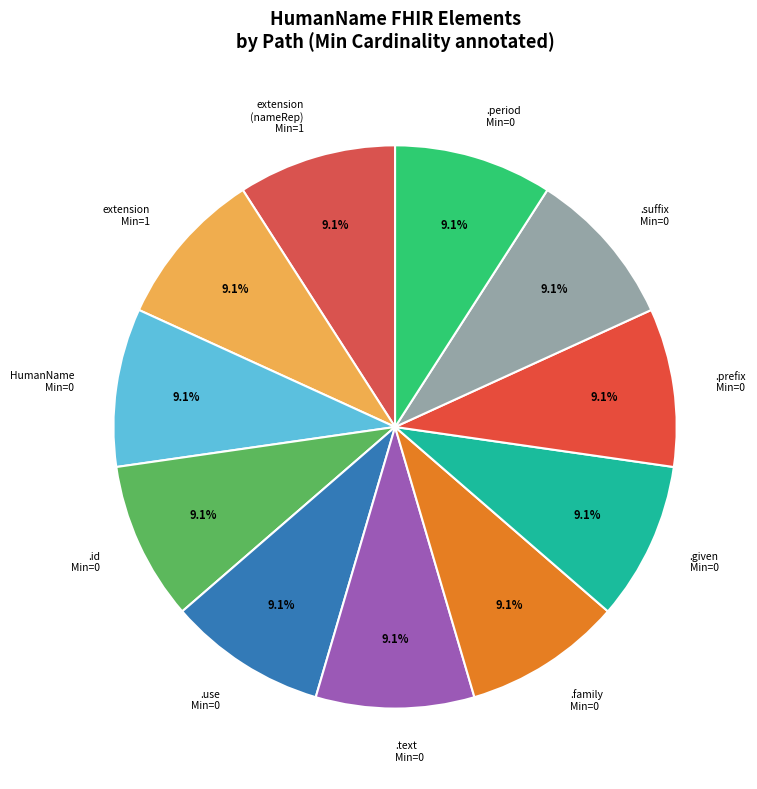

How much of the chart is everything except .given Min=0?

90.9%